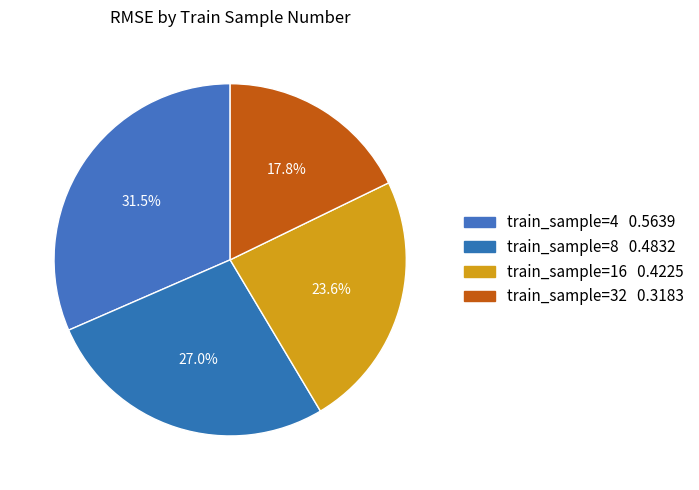

How many segments does this pie chart have?

4